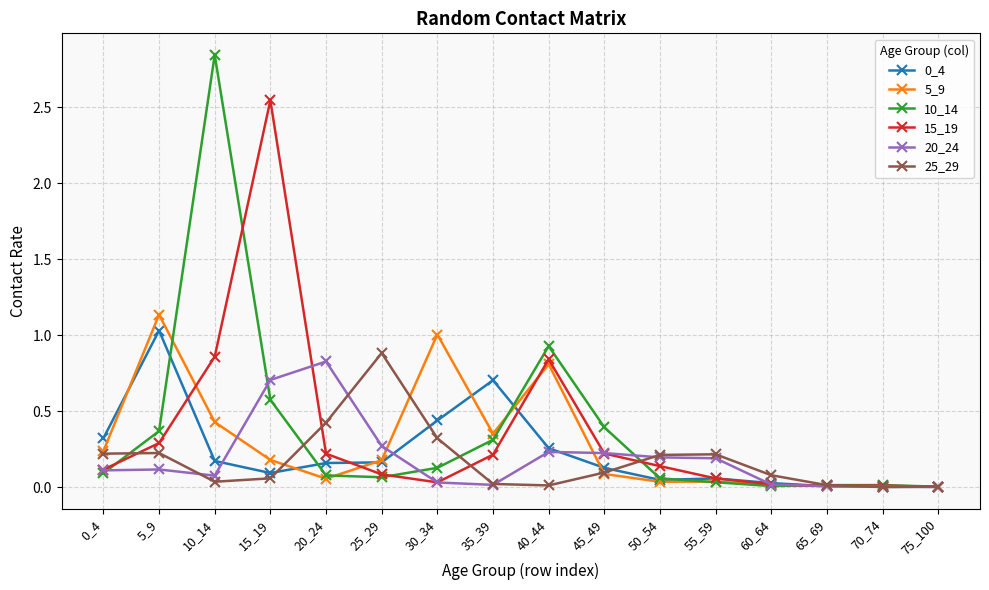

Which series has the largest range (max minus min)?

10_14